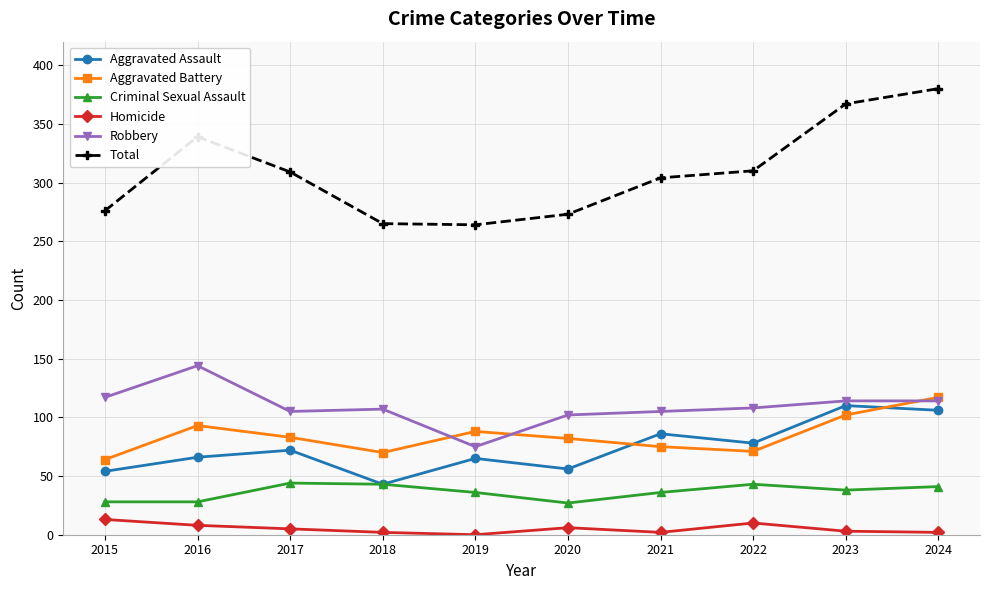

What is the difference between the maximum and minimum values in the Robbery series?

69